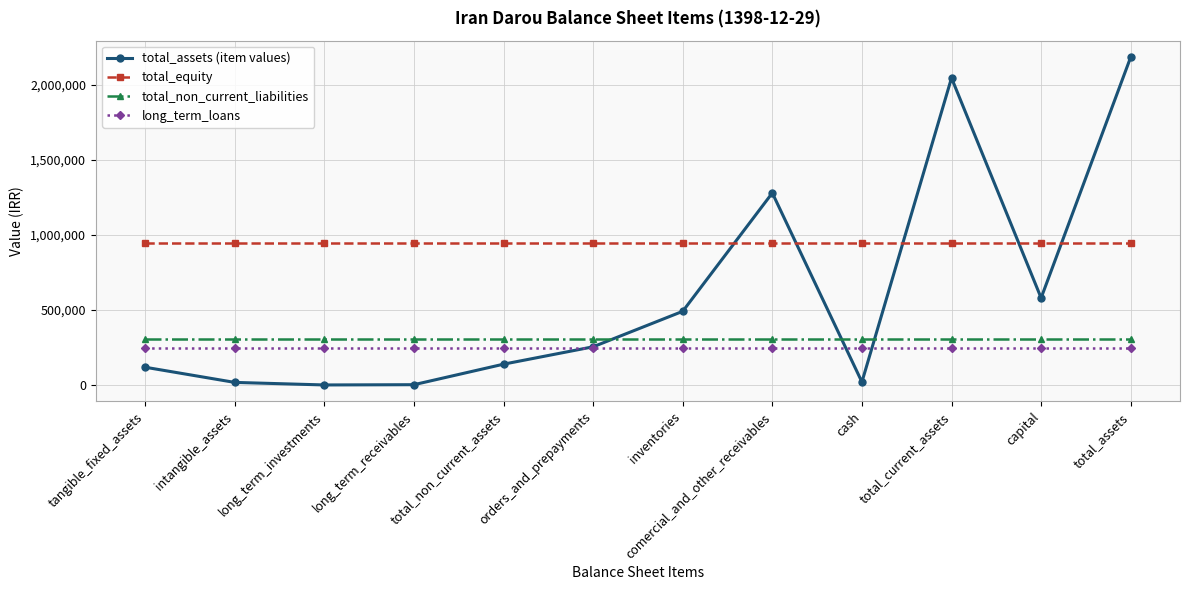

What is the greatest value displayed?

2184231